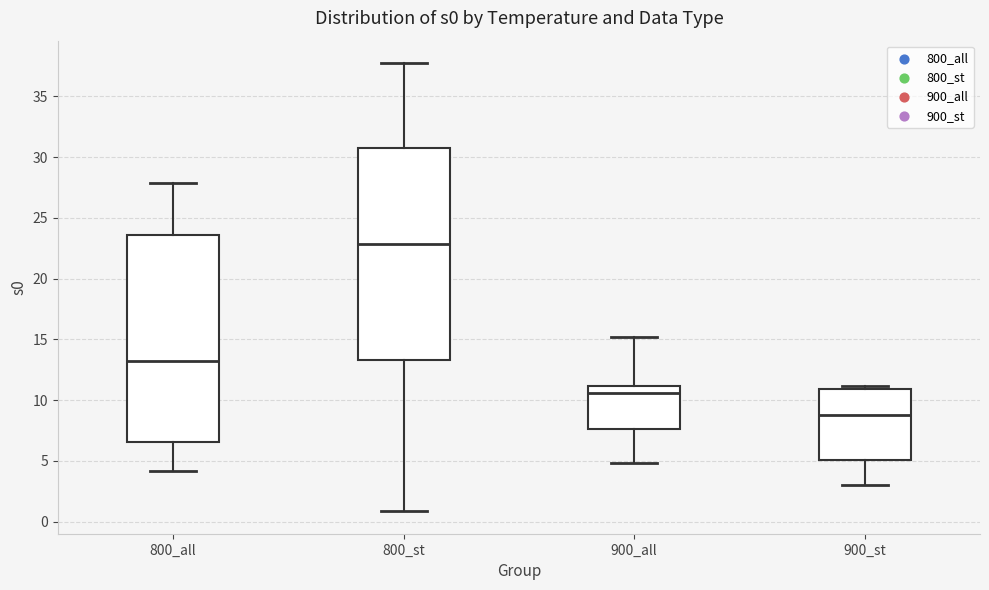

Reading left to right, read every box against the y-axis: the position of its median line, the range the box covers, and the ends of its whiskers. The values are not printed on the chart, so give them approximately, as read against the axis.

800_all: median 13.5, box 6.5 to 23.5, whiskers 4.0 to 28.0
800_st: median 23.0, box 13.5 to 31.0, whiskers 1.0 to 37.5
900_all: median 10.5, box 7.5 to 11.0, whiskers 5.0 to 15.0
900_st: median 9.0, box 5.0 to 11.0, whiskers 3.0 to 11.0 (just above the box's upper edge)